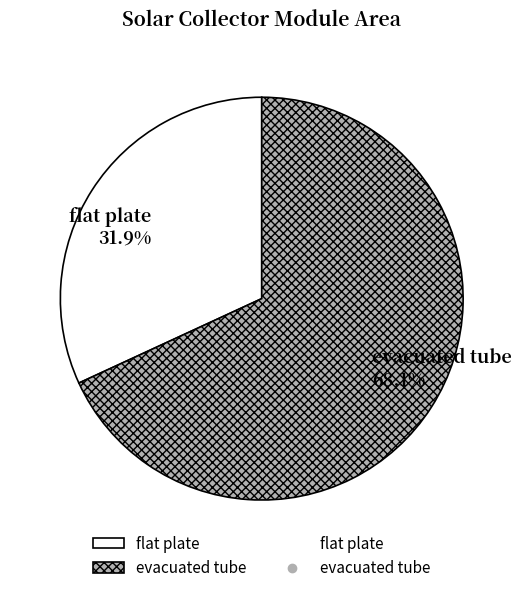

How many slices are in this pie chart?

2